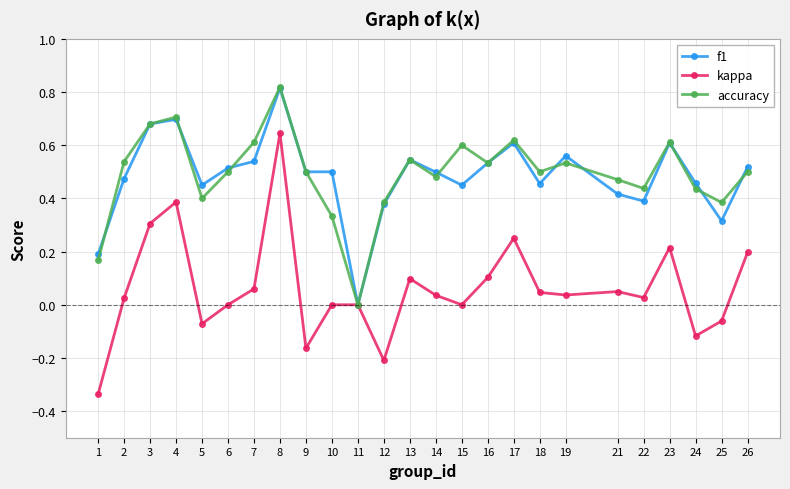

Where is the first local minimum for f1?

5